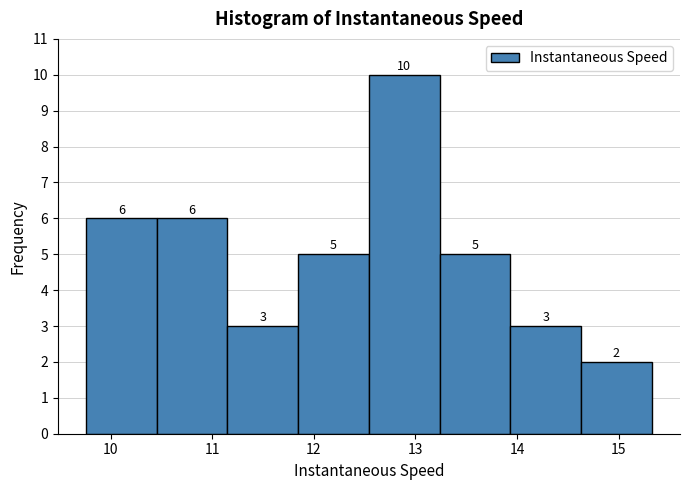

Reading left to right, list every bar in this chart as the range it spans on the x-axis followed by its height. The bar edges are not printed on the chart, so give them approximately, as read against the axis.

9.8 to 10.5: 6
10.5 to 11.1: 6
11.1 to 11.8: 3
11.8 to 12.5: 5
12.5 to 13.2: 10
13.2 to 13.9: 5
13.9 to 14.6: 3
14.6 to 15.3: 2